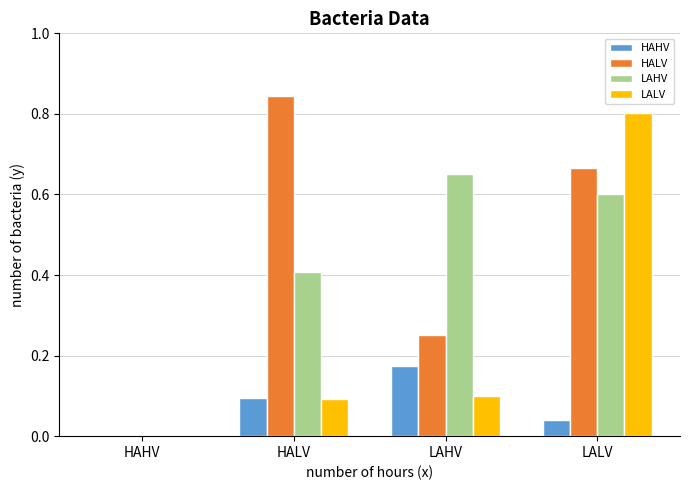

What is the sum of all LALV values?

1.0